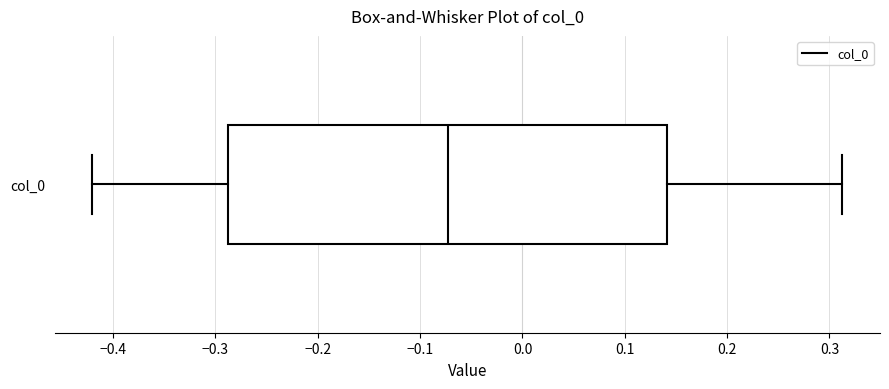

Where is the left edge of the box for col_0 on the x-axis? The values are not printed on the chart, so give them approximately, as read against the axis.

-0.29